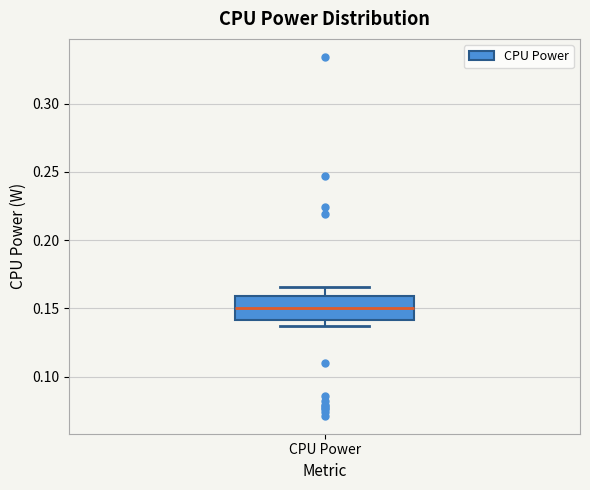

Where does the median line of the box for CPU Power sit on the y-axis? The values are not printed on the chart, so give them approximately, as read against the axis.

0.150